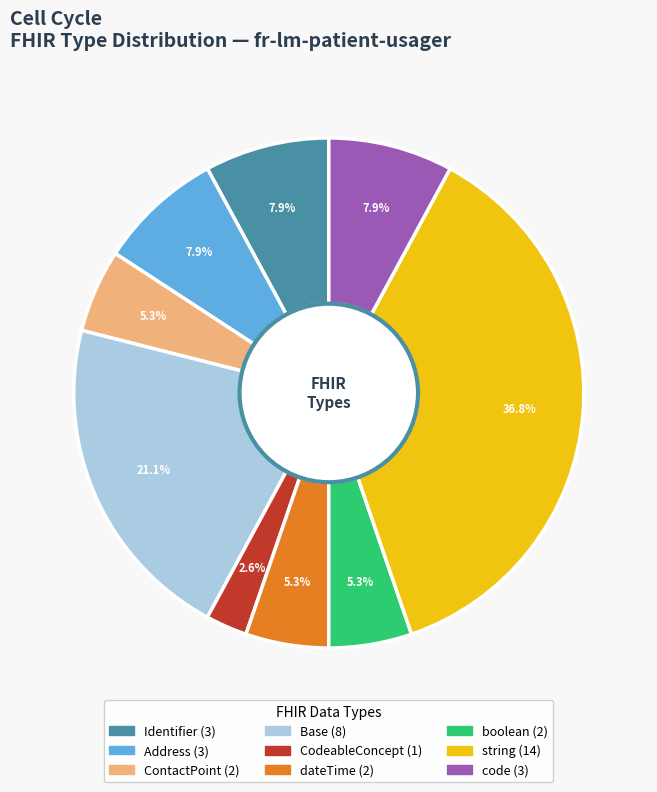

How many slices are in this pie chart?

9